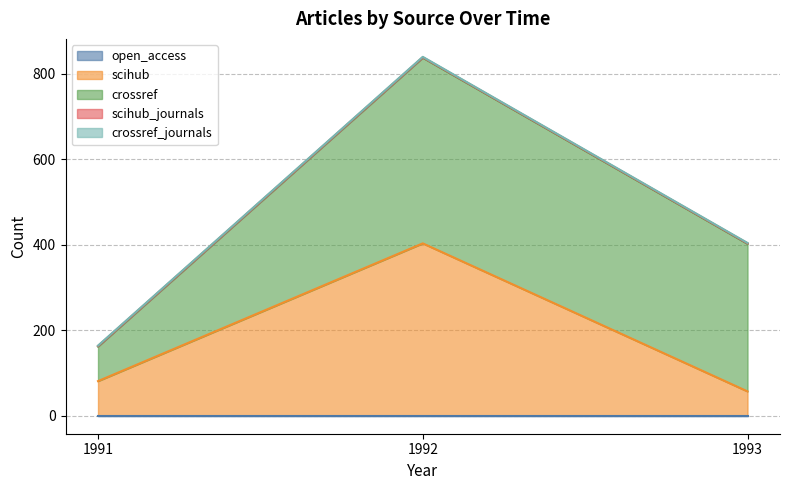

Reading right to left, list all the values displayed in this chart.

open_access: 1993=0	1992=0	1991=0
scihub: 1993=57	1992=403	1991=81
crossref: 1993=345	1992=434	1991=81
scihub_journals: 1993=1	1992=1	1991=1
crossref_journals: 1993=1	1992=1	1991=1